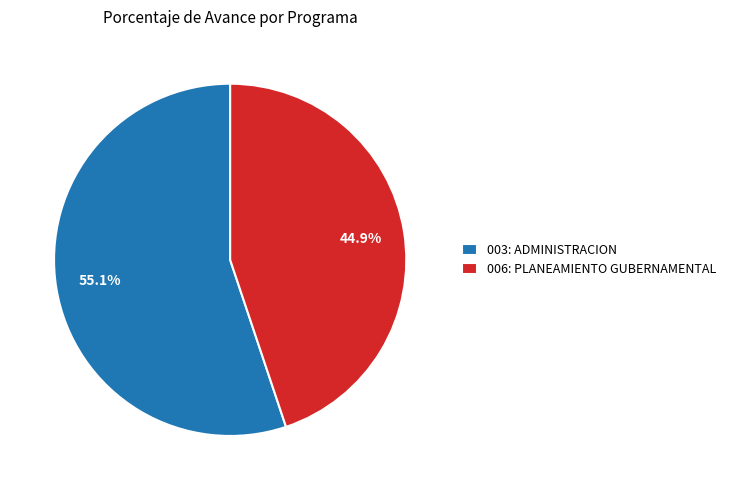

Count the number of slices in the pie.

2